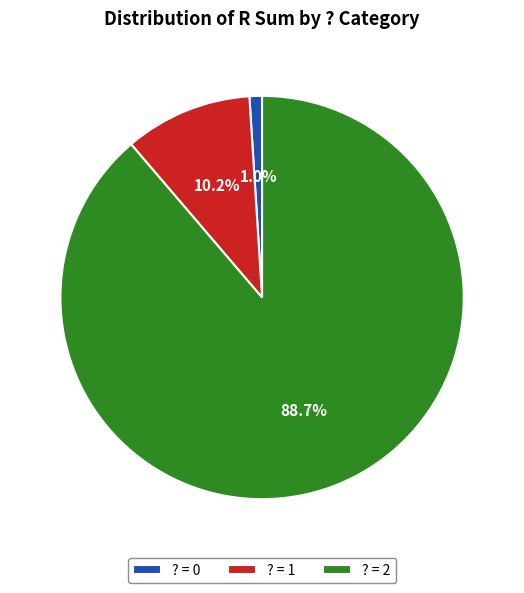

Rank the categories by value from highest to lowest.

? = 2, ? = 1, ? = 0